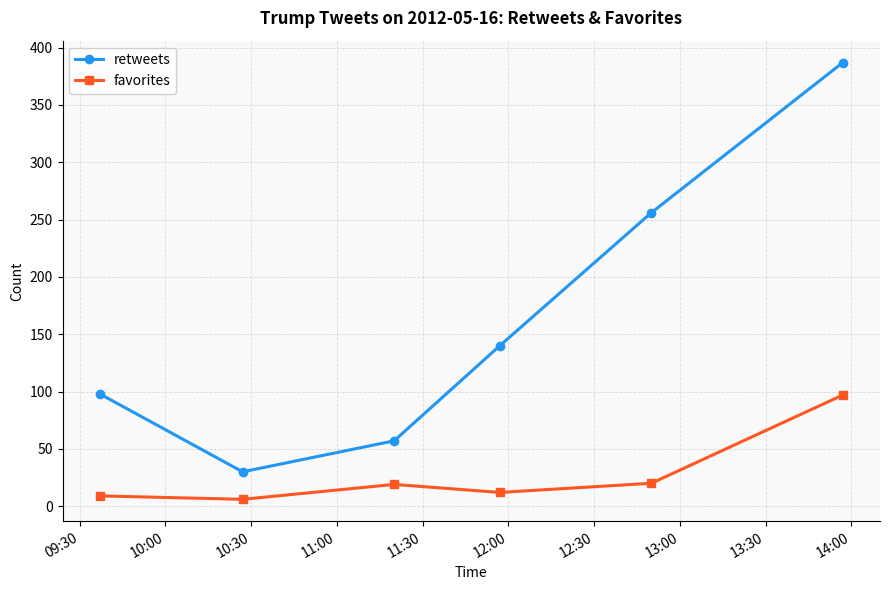

In favorites, how many points are higher than both neighbors (excluding endpoints)?

1